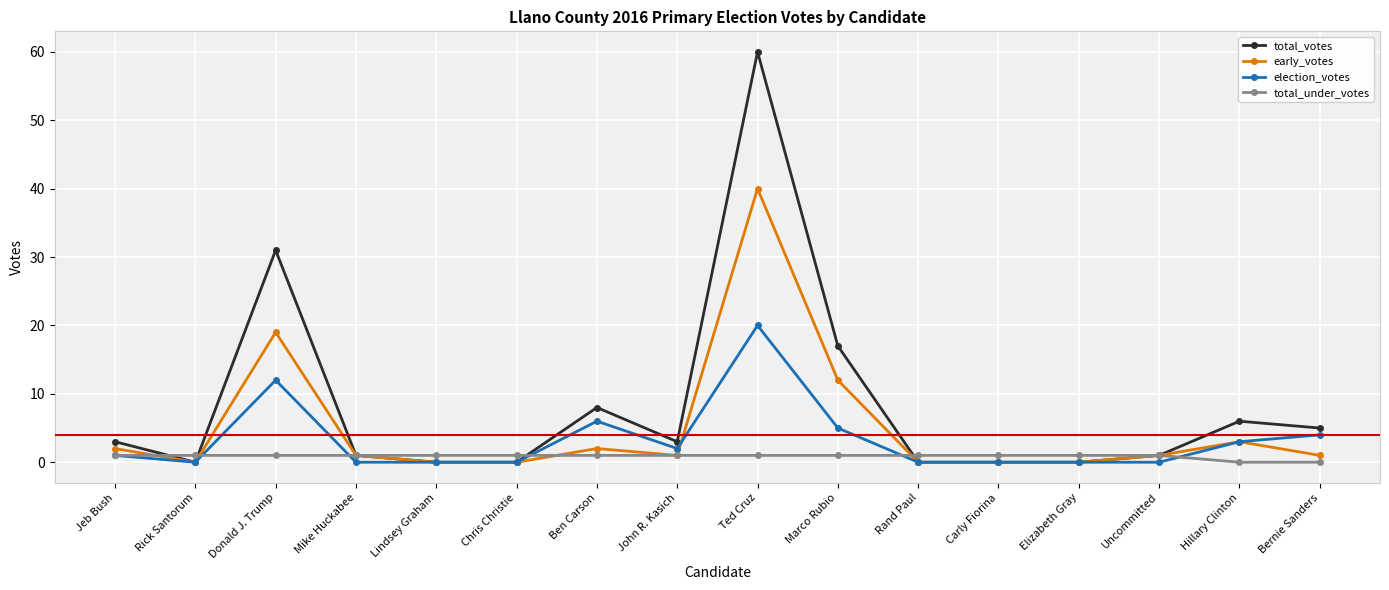

Reading left to right, list all the values displayed in this chart.

total_votes: 3	0	31	1	0	0	8	3	60	17	0	0	0	1	6	5
early_votes: 2	0	19	1	0	0	2	1	40	12	0	0	0	1	3	1
election_votes: 1	0	12	0	0	0	6	2	20	5	0	0	0	0	3	4
total_under_votes: 1	1	1	1	1	1	1	1	1	1	1	1	1	1	0	0